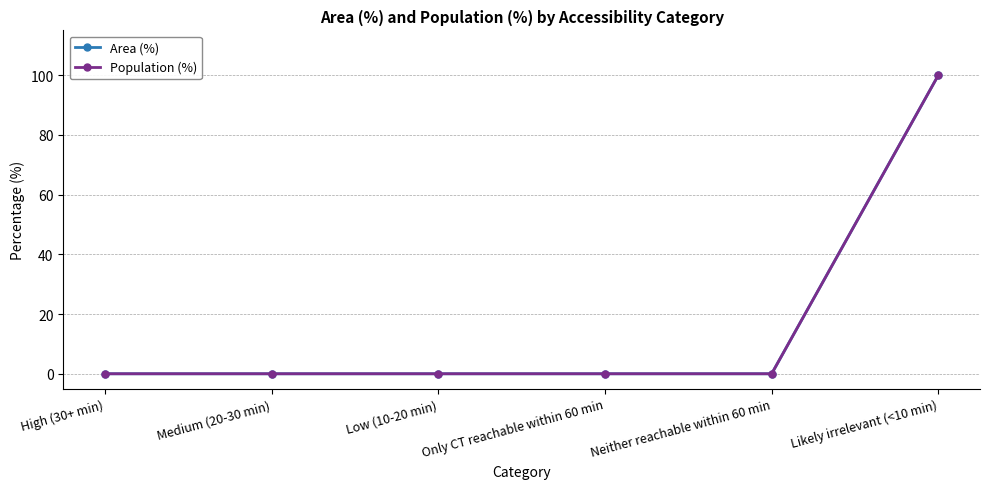

Does the chart have visible grid lines?

Yes